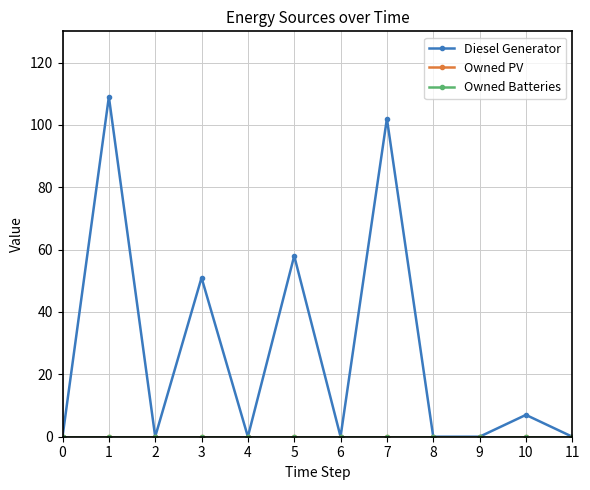

Reading left to right, extract all data points from this chart.

Diesel Generator: 0	109	0	51	0	58	0	102	0	0	7	0
Owned PV: 0	0	0	0	0	0	0	0	0	0	0	0
Owned Batteries: 0	0	0	0	0	0	0	0	0	0	0	0